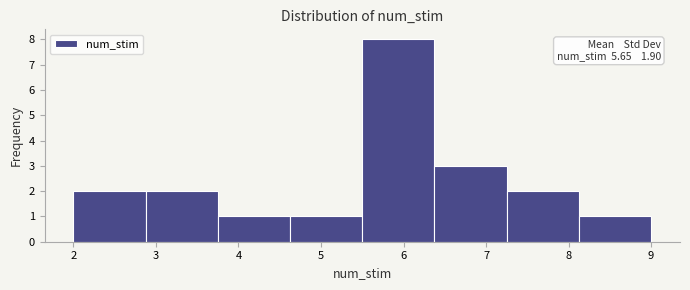

Over which range of the x-axis is the bar tallest?

5.5 to 6.4